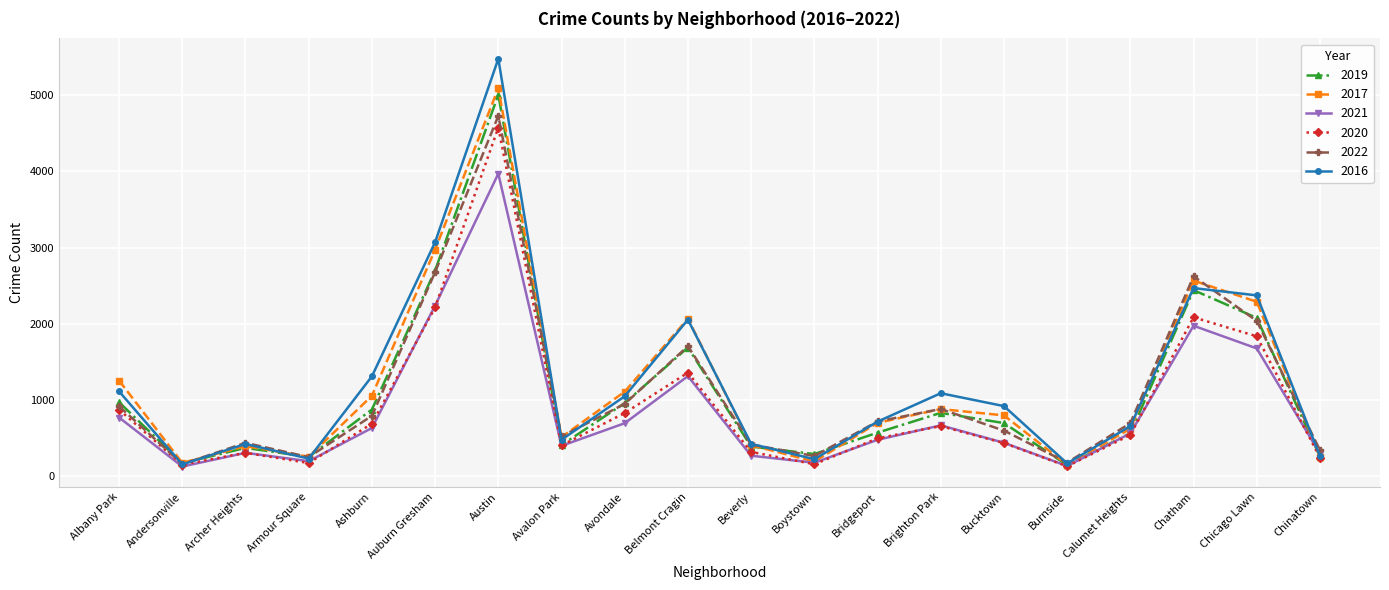

At which category does the chart reach its peak across all series?

Austin